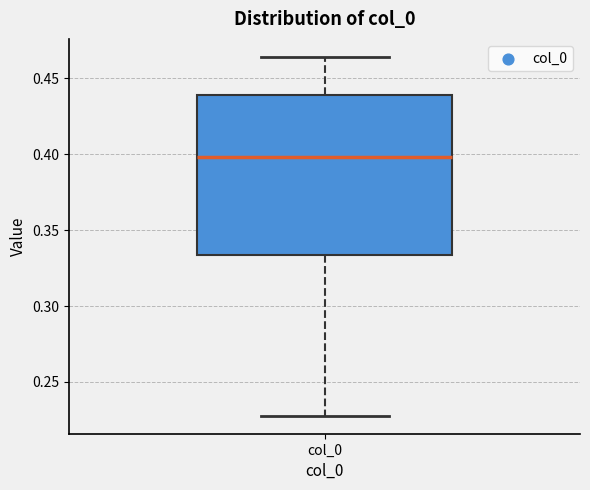

Transcribe this box plot: give where the median line is, the range the box spans, and where the two whiskers end, as read against the y-axis. The values are not printed on the chart, so give them approximately, as read against the axis.

median 0.400, box 0.335 to 0.440, whiskers 0.230 to 0.465